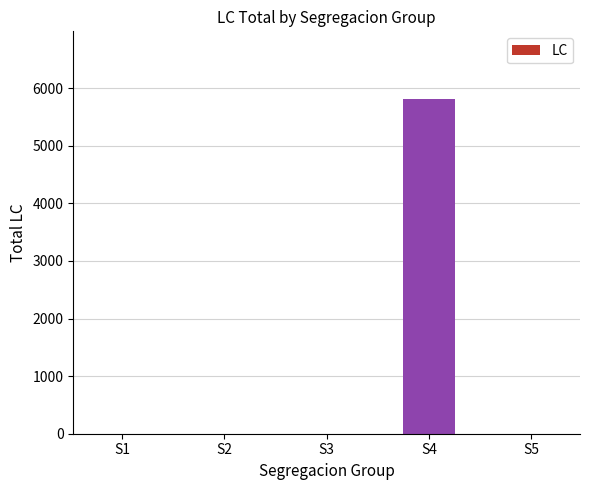

What is the maximum value shown in the chart?

5814